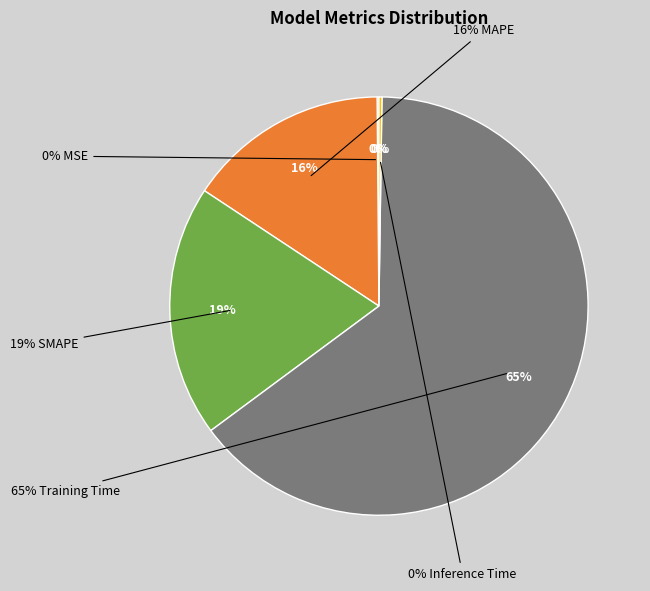

What is the majority slice?

Training Time